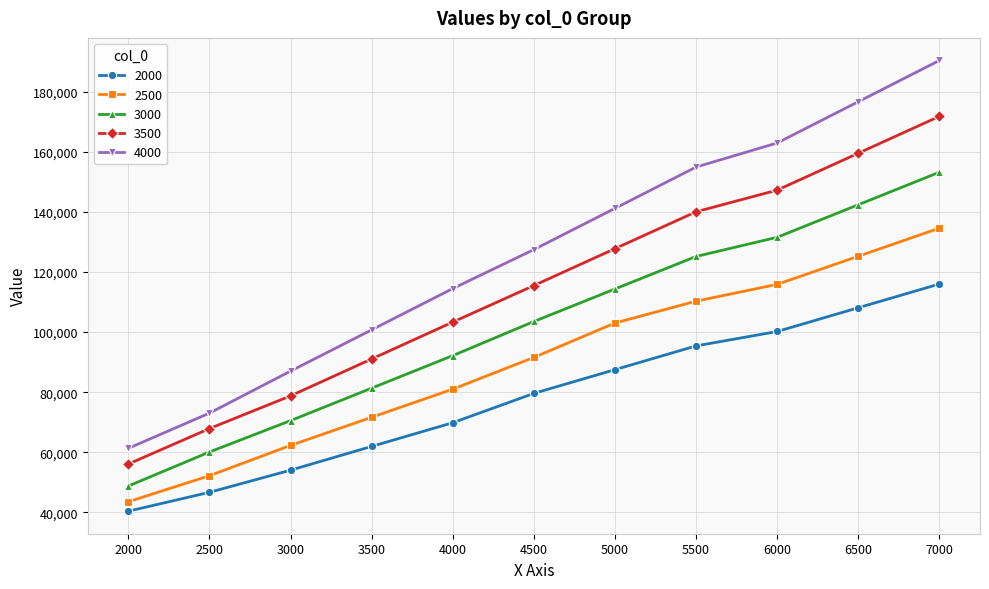

True or false: 4000 has a value of 141232.0 at 5000.

True